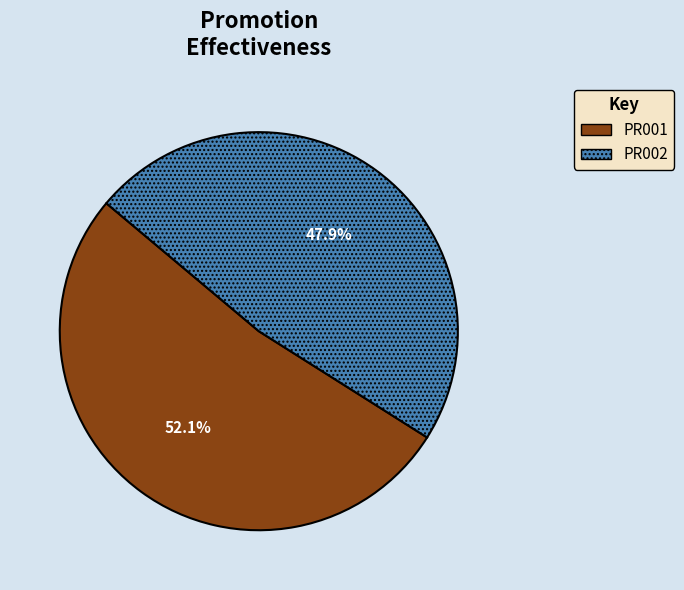

Approximately how many times larger is the value at PR001 compared to PR002?

1.1